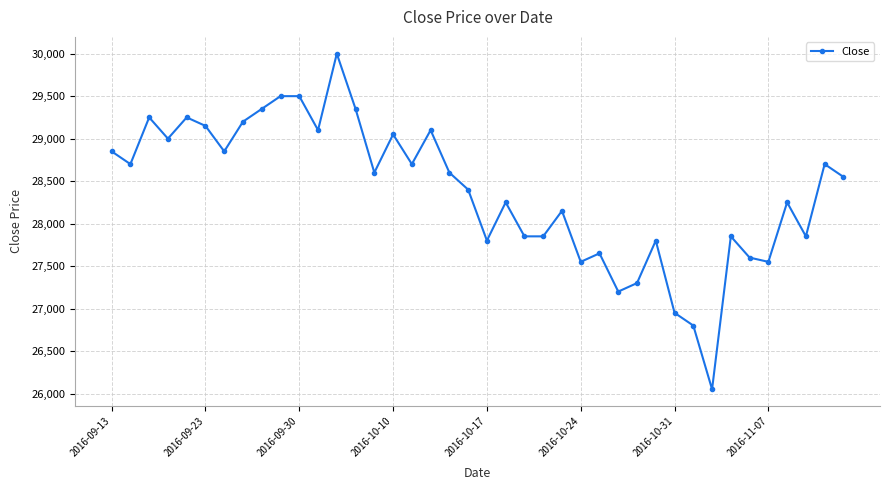

How many lines are shown in the chart?

1